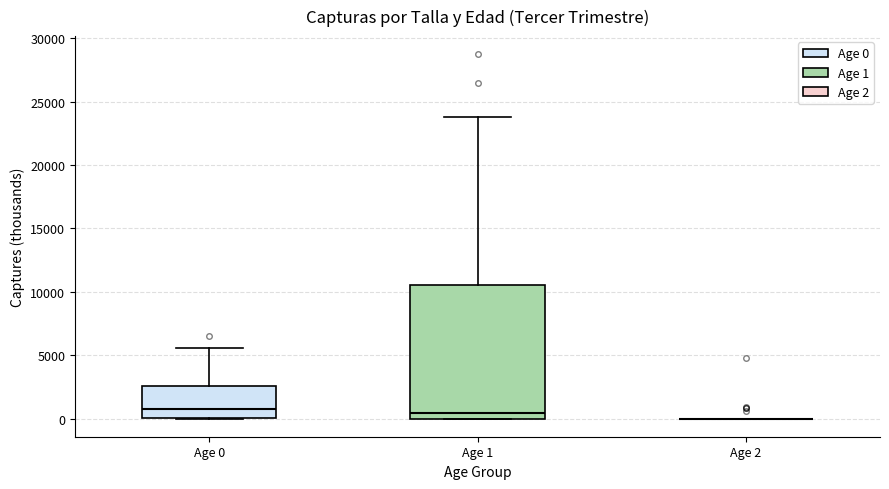

Reading left to right, read every box against the y-axis: the position of its median line, the range the box covers, and the ends of its whiskers. The values are not printed on the chart, so give them approximately, as read against the axis.

Age 0: median 500, box 0 to 2500, whiskers 0 to 5500
Age 1: median 500, box 0 to 10500, whiskers 0 to 24000
Age 2: box collapsed to a line at 0, whiskers 0 to 0